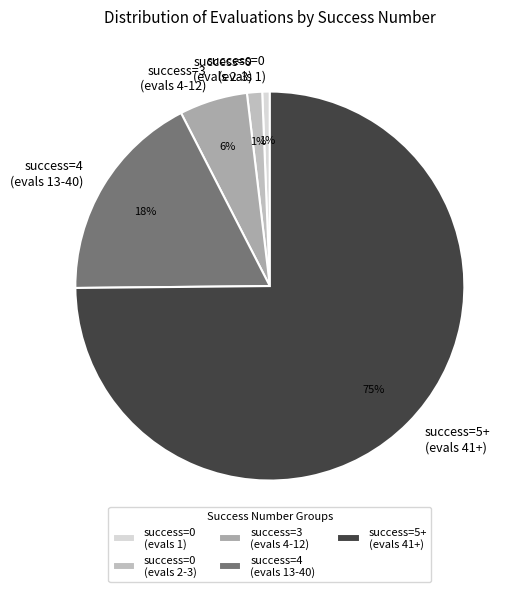

To the nearest percent, what portion does success=3 (evals 4-12) represent?

6%